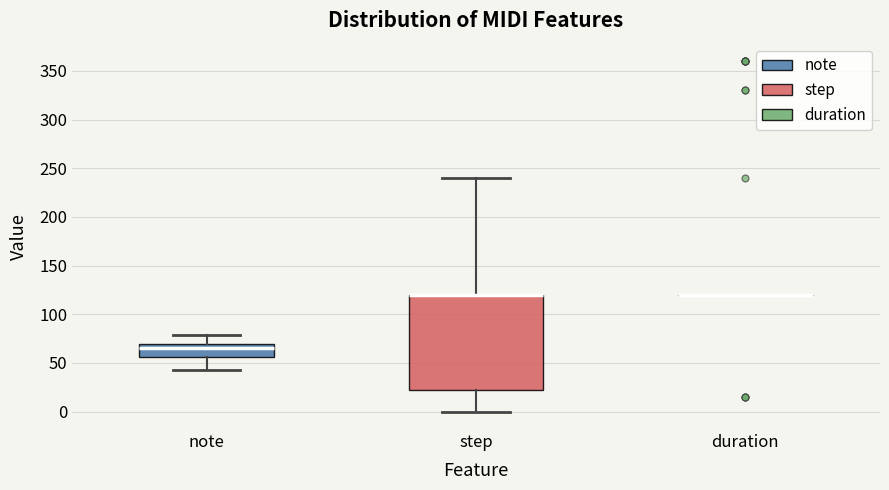

Where is the lower edge of the box for note on the y-axis? The values are not printed on the chart, so give them approximately, as read against the axis.

55